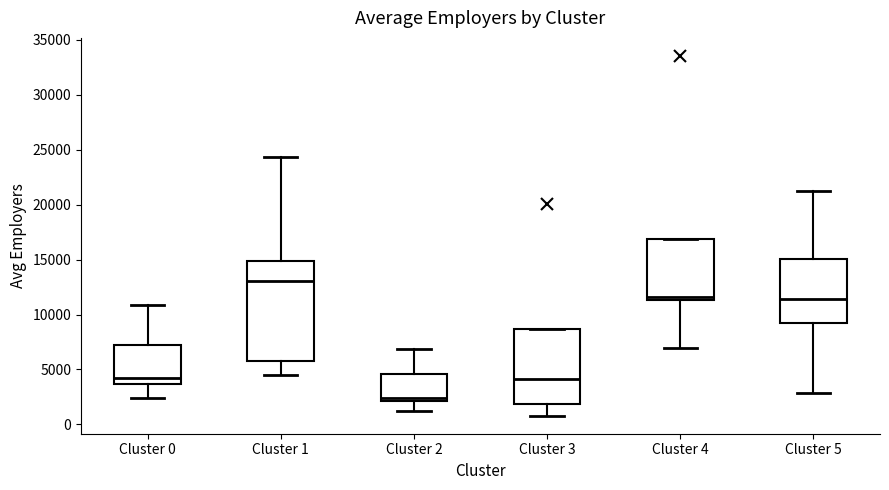

Where is the upper edge of the box for Cluster 0 on the y-axis? The values are not printed on the chart, so give them approximately, as read against the axis.

7000